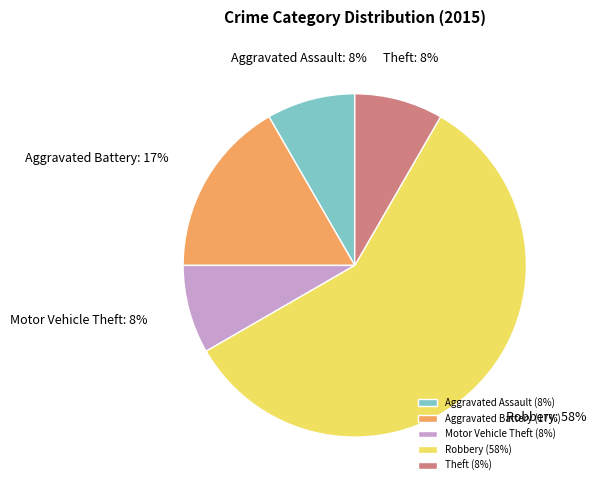

How many slices are in this pie chart?

5